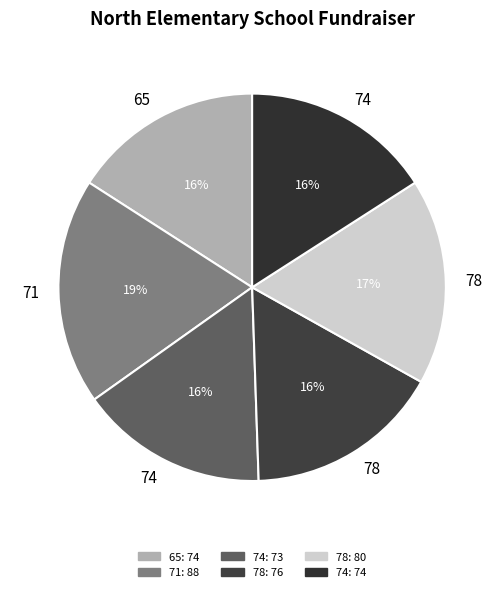

Is there a majority slice in this chart?

No